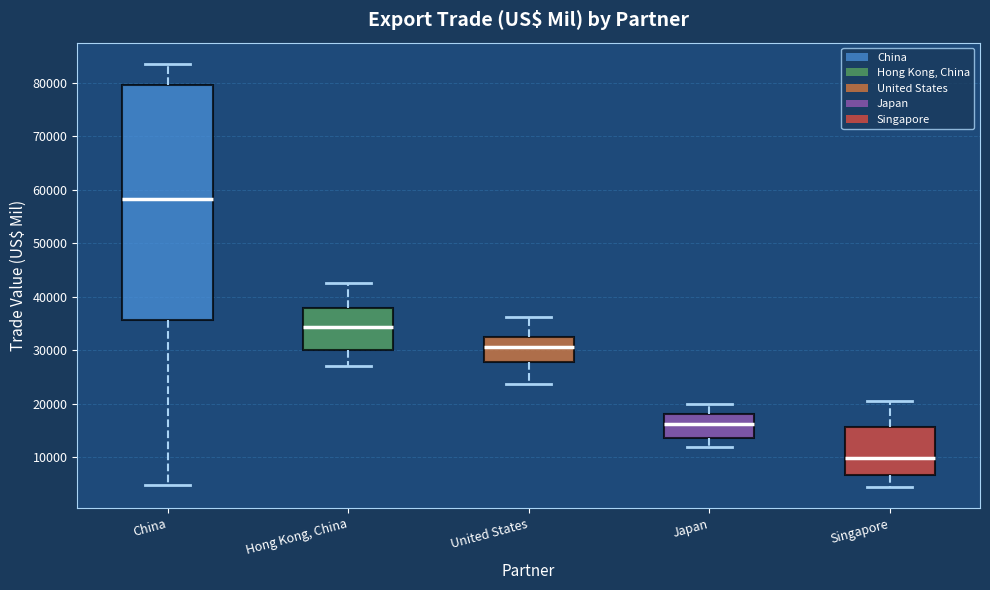

Reading left to right, transcribe this box plot: for each box, give where its median line is, the range the box spans, and where its two whiskers end, as read against the y-axis. The values are not printed on the chart, so give them approximately, as read against the axis.

China: median 58000, box 36000 to 80000, whiskers 5000 to 84000
Hong Kong, China: median 34000, box 30000 to 38000, whiskers 27000 to 43000
United States: median 31000, box 28000 to 32000, whiskers 24000 to 36000
Japan: median 16000, box 13000 to 18000, whiskers 12000 to 20000
Singapore: median 10000, box 7000 to 16000, whiskers 4000 to 21000